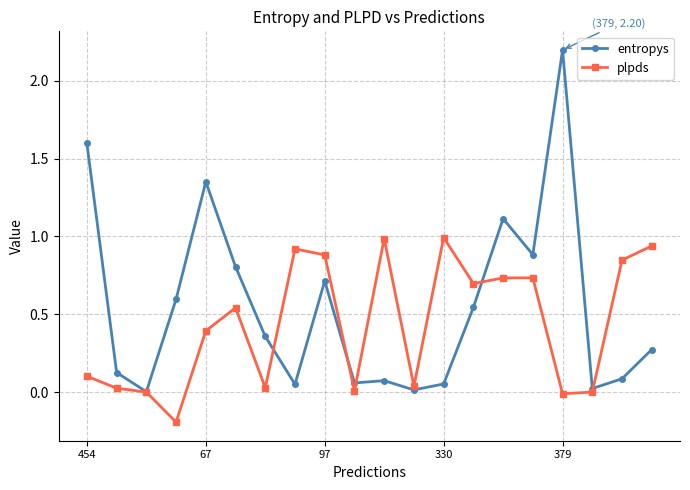

What is the highest value of the entropys series?

2.2